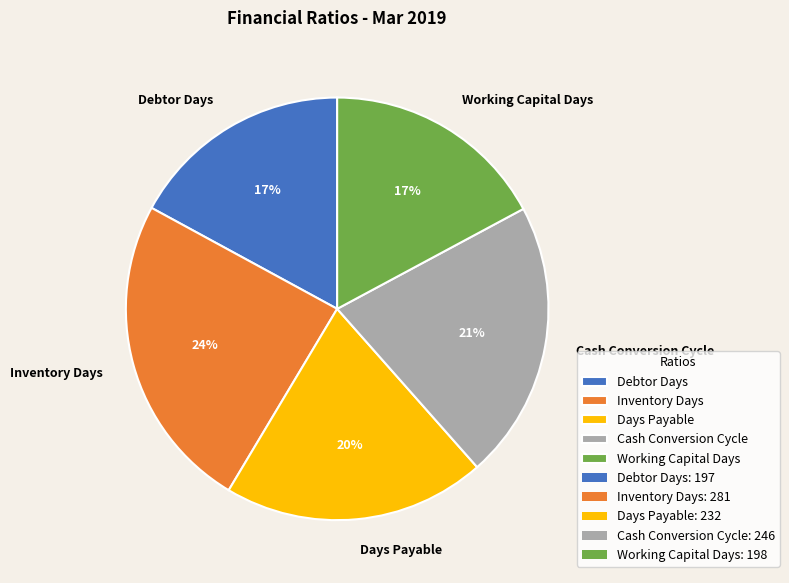

To the nearest percent, what is the difference between the Inventory Days and Cash Conversion Cycle slice percentages?

3%